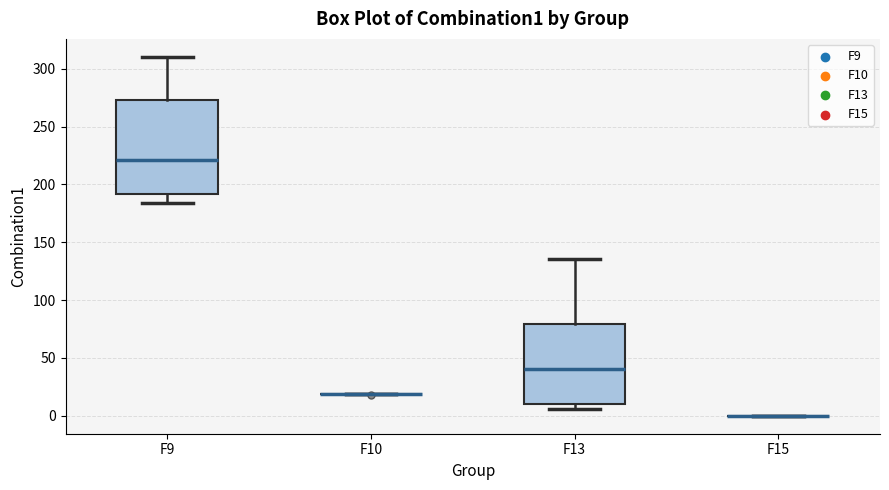

Where does the upper whisker of the box for F9 end on the y-axis? The values are not printed on the chart, so give them approximately, as read against the axis.

310